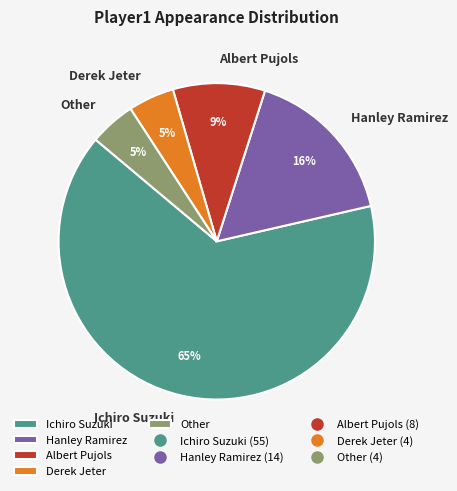

Is there a majority slice in this chart?

Yes